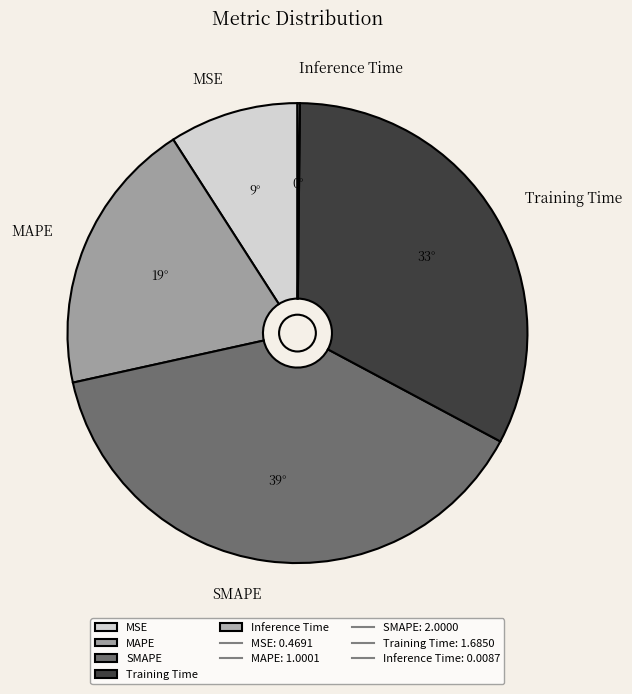

Which category has the biggest portion of the pie?

SMAPE